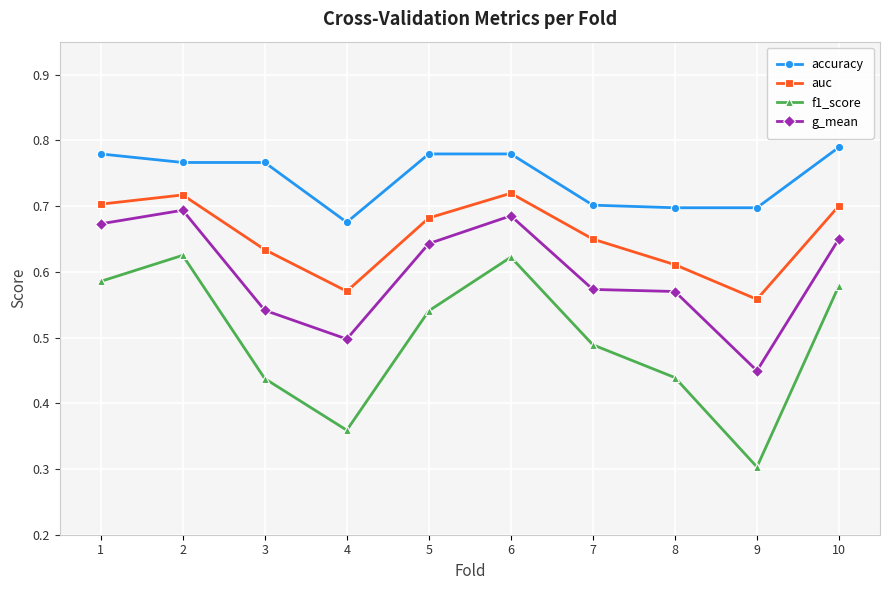

True or false: auc and accuracy cross at least once.

False